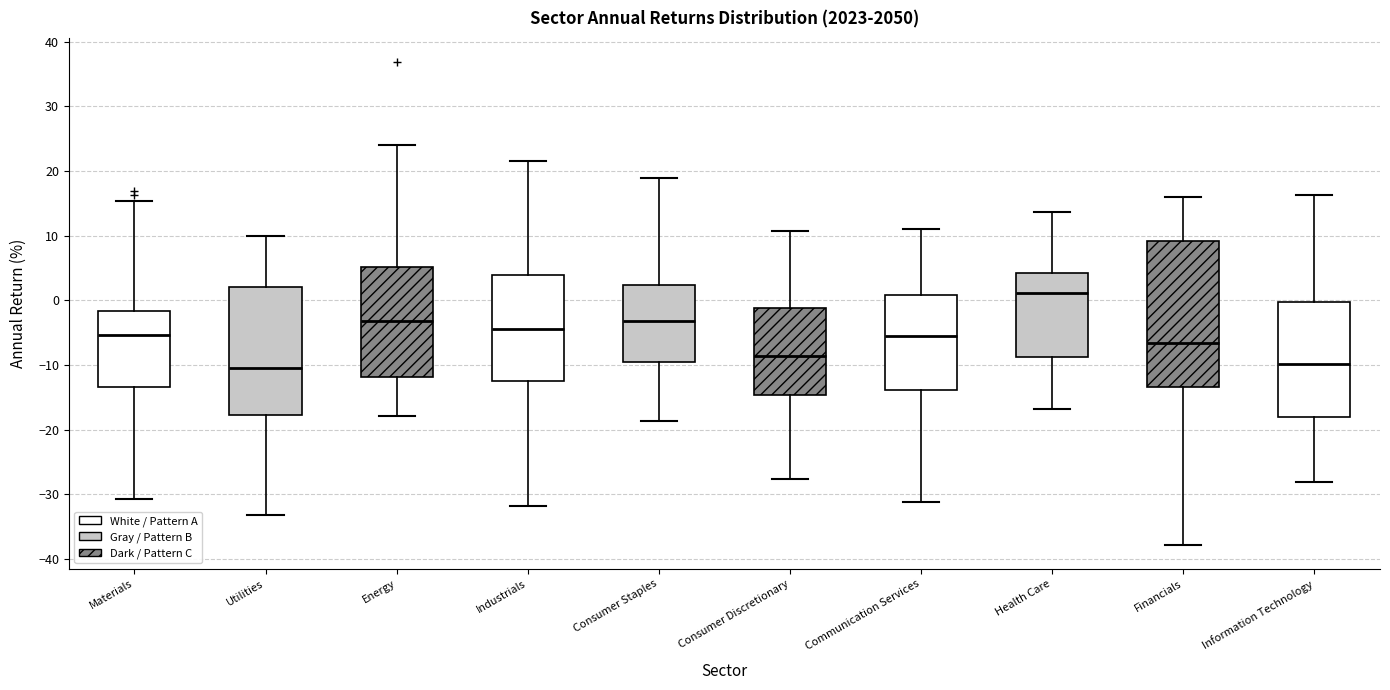

Reading left to right, read every box against the y-axis: the position of its median line, the range the box covers, and the ends of its whiskers. The values are not printed on the chart, so give them approximately, as read against the axis.

Materials: median -5, box -13 to -2, whiskers -31 to 15
Utilities: median -10, box -18 to 2, whiskers -33 to 10
Energy: median -3, box -12 to 5, whiskers -18 to 24
Industrials: median -4, box -12 to 4, whiskers -32 to 22
Consumer Staples: median -3, box -10 to 2, whiskers -19 to 19
Consumer Discretionary: median -9, box -15 to -1, whiskers -28 to 11
Communication Services: median -5, box -14 to 1, whiskers -31 to 11
Health Care: median 1, box -9 to 4, whiskers -17 to 14
Financials: median -7, box -13 to 9, whiskers -38 to 16
Information Technology: median -10, box -18 to 0, whiskers -28 to 16